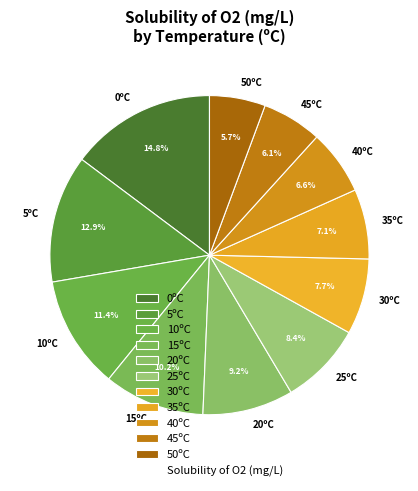

Do 5ºC and 10ºC together represent more than half of the pie?

No